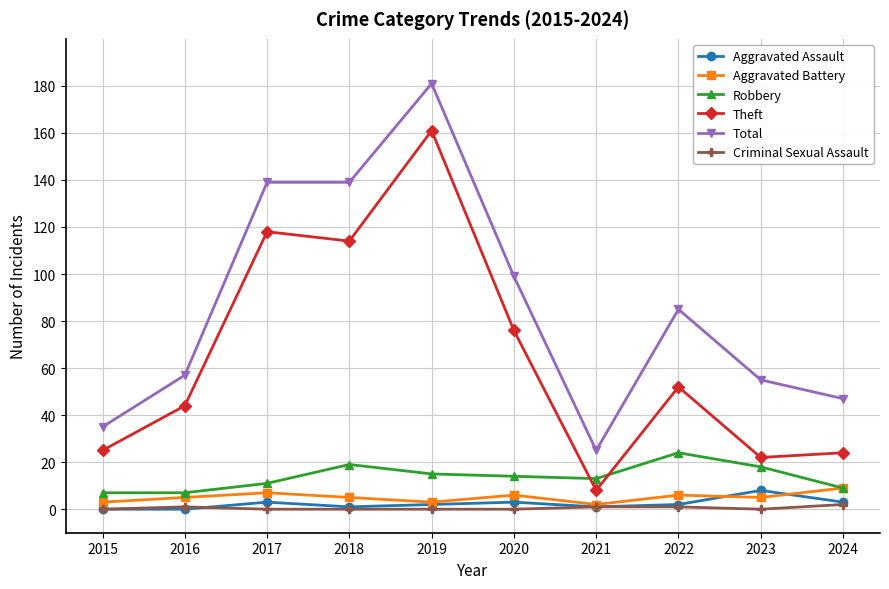

Where is the first local minimum for Aggravated Battery?

2019